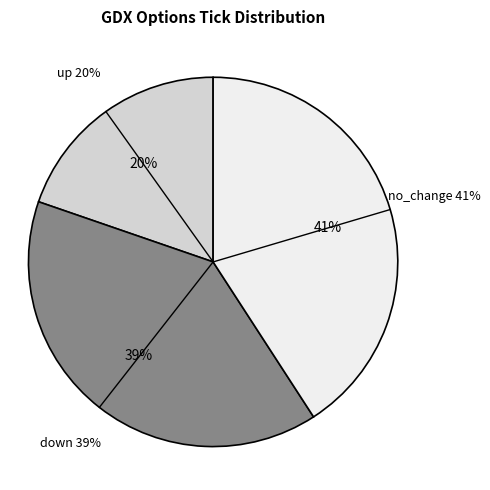

What is the smallest slice in the pie chart?

up